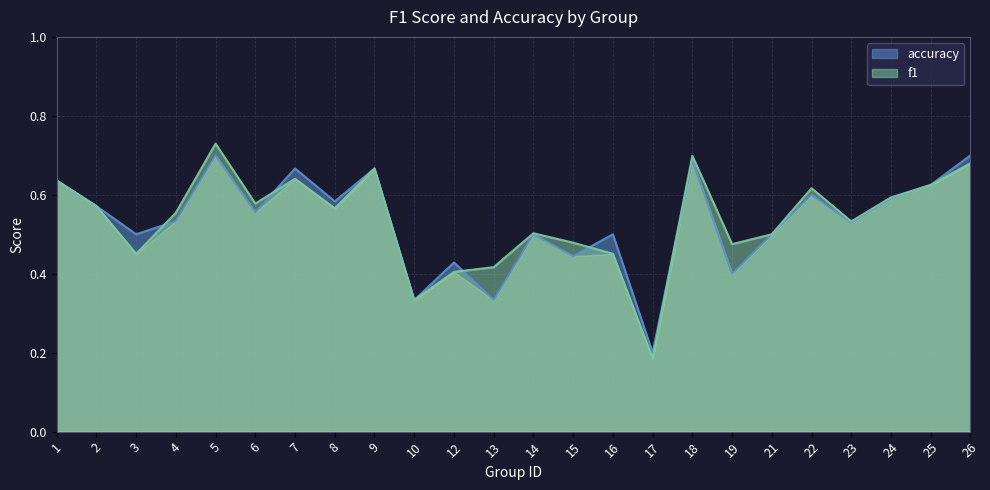

Between which two adjacent categories do f1 and accuracy first intersect?

3 and 4